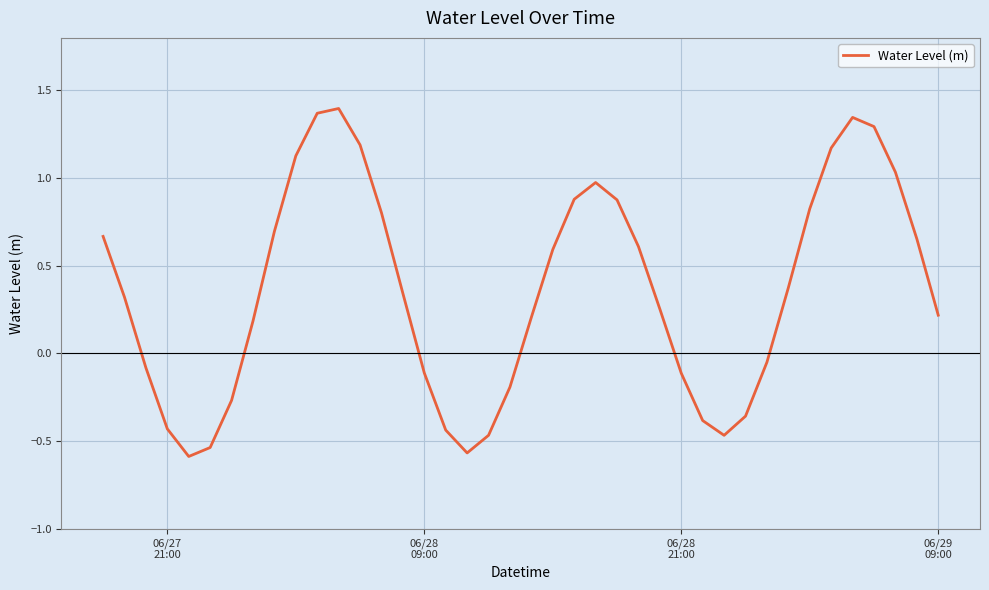

What is the difference between the maximum and minimum values?

2.0